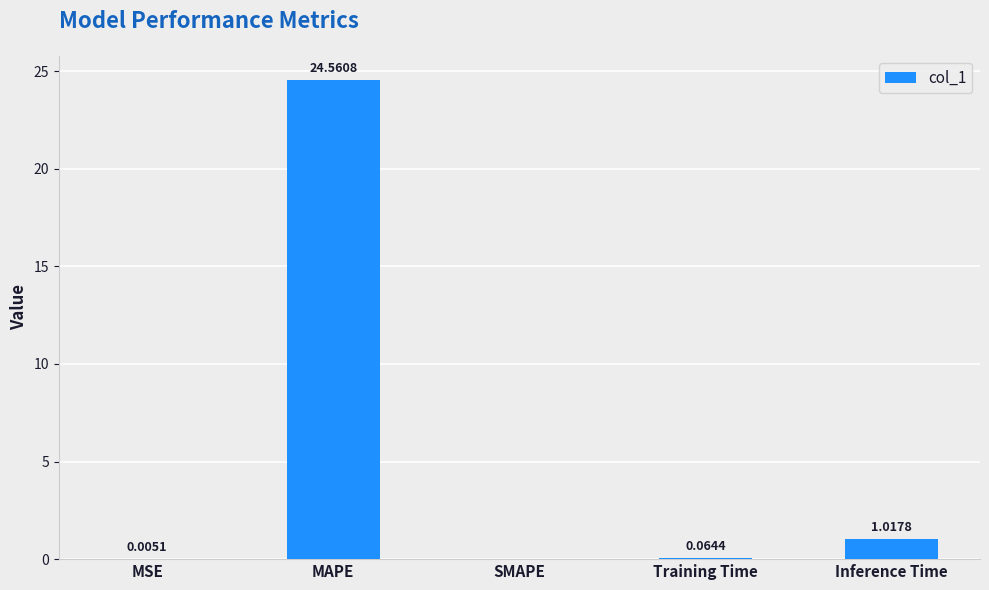

Are the bars horizontal?

No